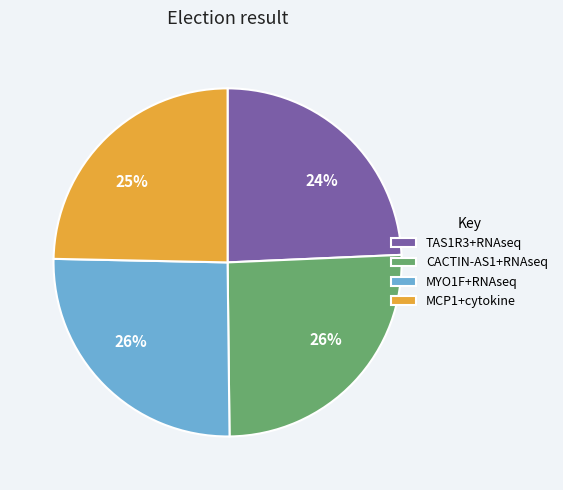

To the nearest percent, what is the difference between the CACTIN-AS1+RNAseq and MCP1+cytokine slice percentages?

1%